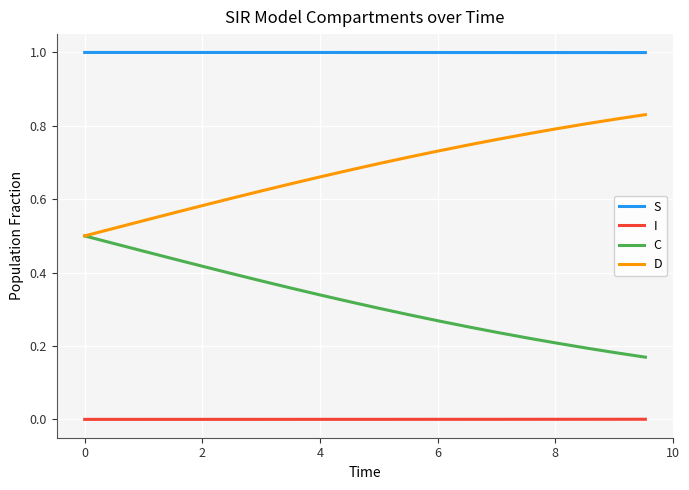

Which series has the largest total across all categories?

S